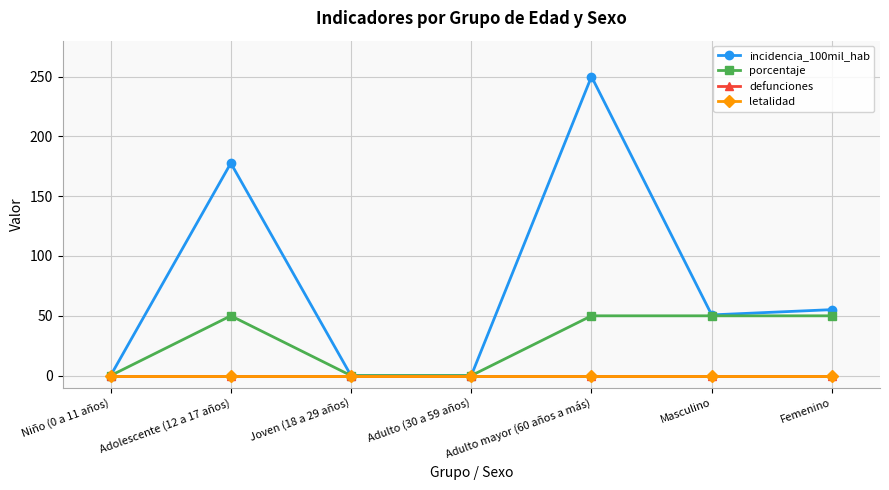

Rank the categories by defunciones value from lowest to highest.

Niño (0 a 11 años), Adolescente (12 a 17 años), Joven (18 a 29 años), Adulto (30 a 59 años), Adulto mayor (60 años a más), Masculino, Femenino